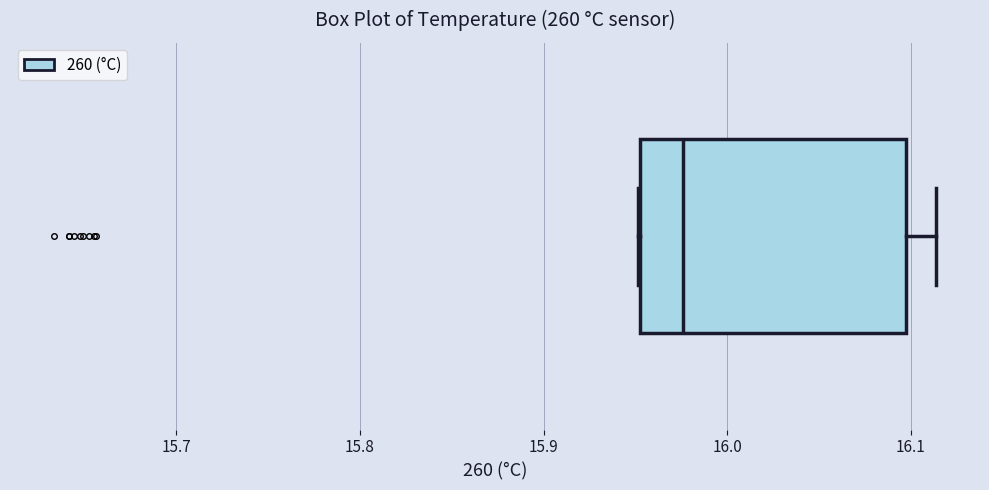

Transcribe this box plot: give where the median line is, the range the box spans, and where the two whiskers end, as read against the x-axis. The values are not printed on the chart, so give them approximately, as read against the axis.

median 15.98, box 15.95 to 16.10, whiskers 15.95 to 16.11